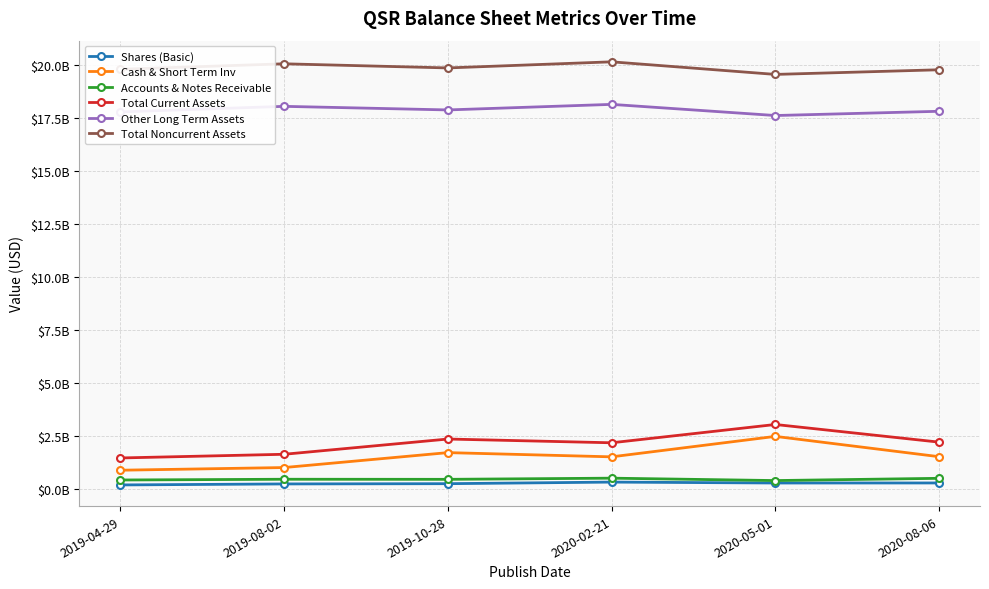

What are all the series names shown in the legend?

Shares (Basic), Cash & Short Term Inv, Accounts & Notes Receivable, Total Current Assets, Other Long Term Assets, Total Noncurrent Assets